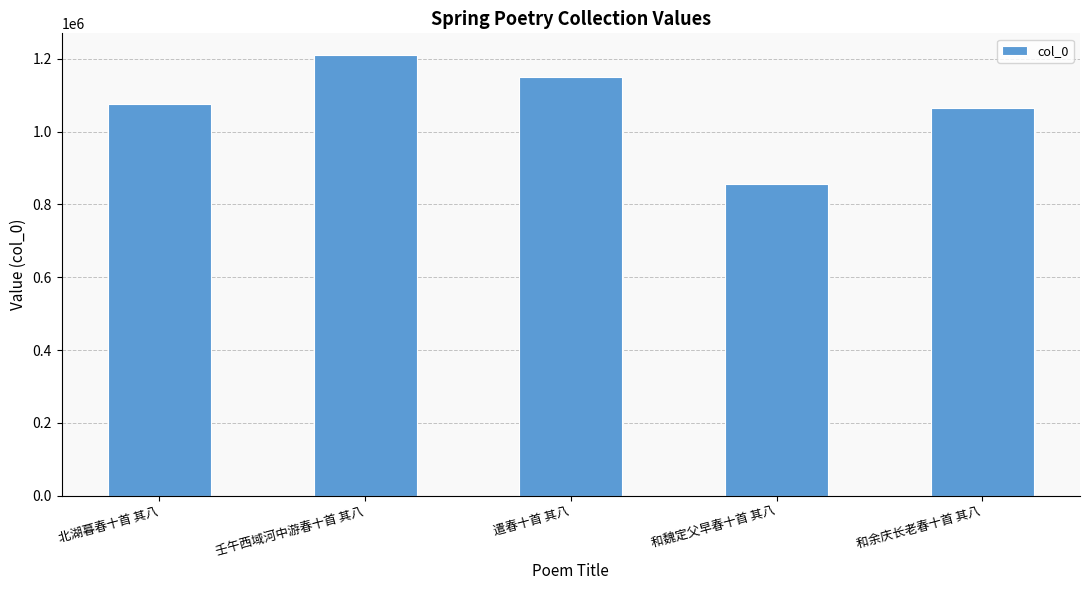

List the labels in order of value, largest first.

壬午西域河中游春十首 其八, 遣春十首 其八, 北湖暮春十首 其八, 和余庆长老春十首 其八, 和魏定父早春十首 其八